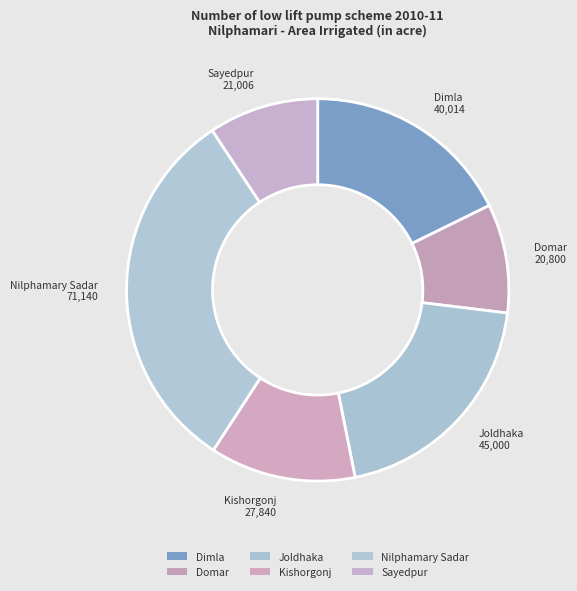

True or false: Dimla accounts for 18% of the total.

True